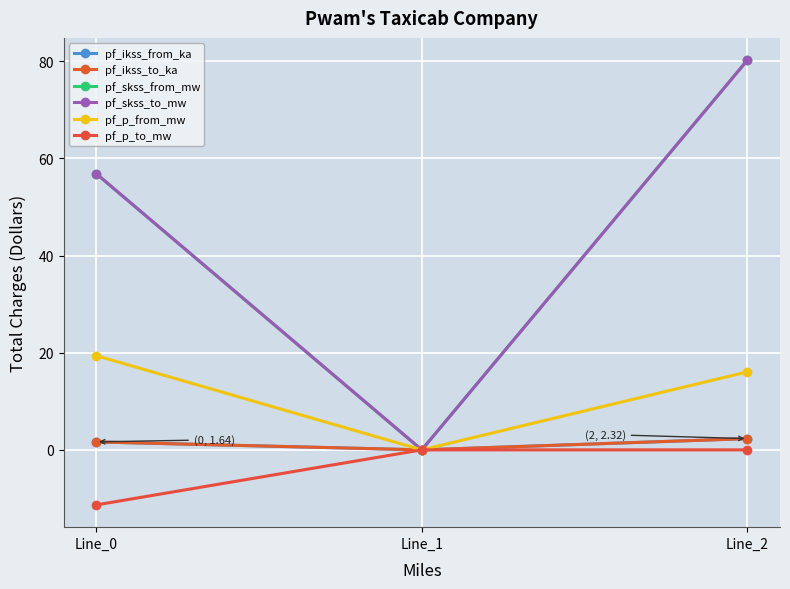

At which label does pf_skss_from_mw first exceed 56?

Line_0